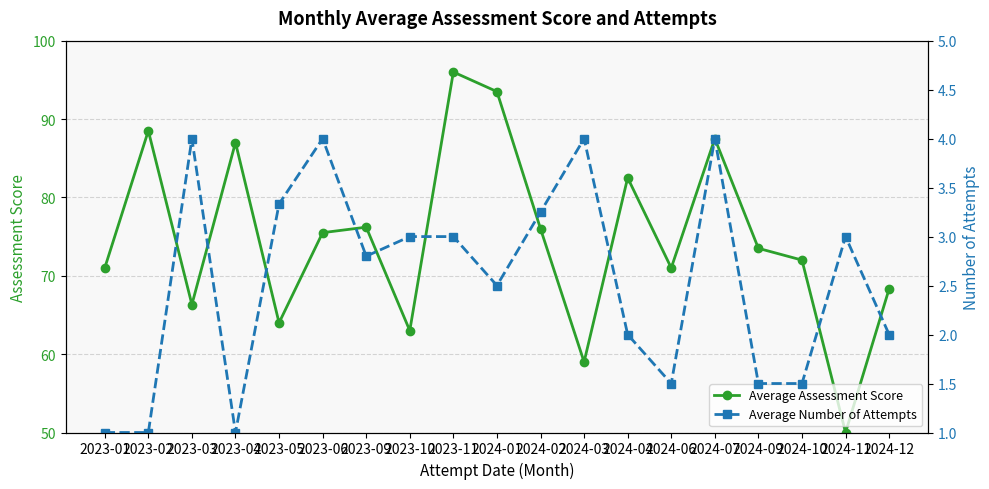

True or false: Average Assessment Score and Average Number of Attempts intersect in this chart.

False